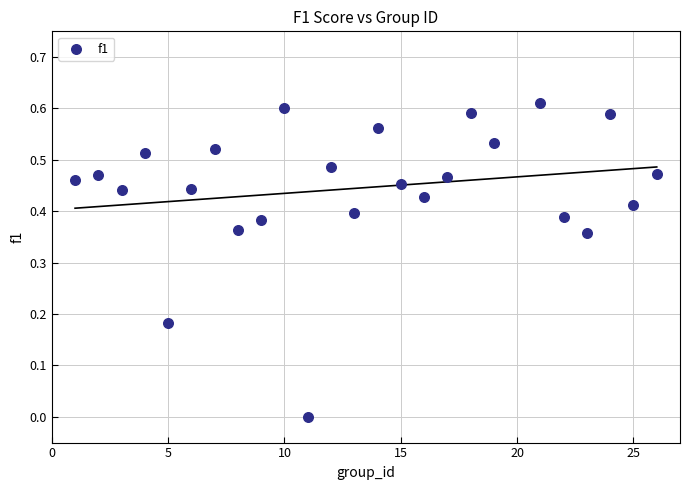

What is the range of X values (max minus min)?

25.0